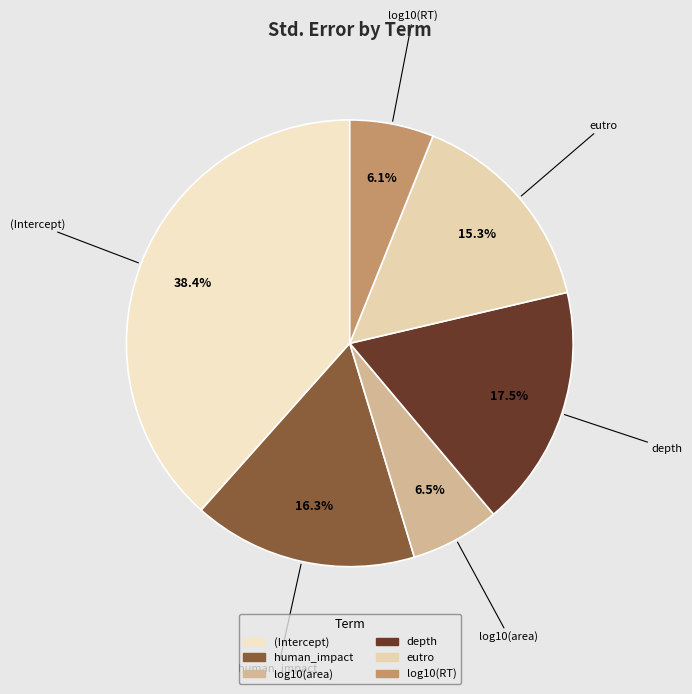

Does any single category account for the majority?

No